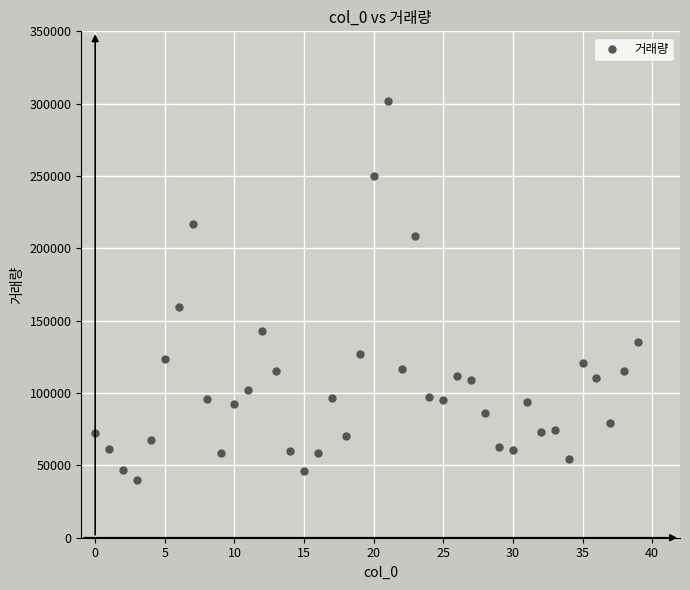

What Y value in the scatter plot is closest to 170932?

159169